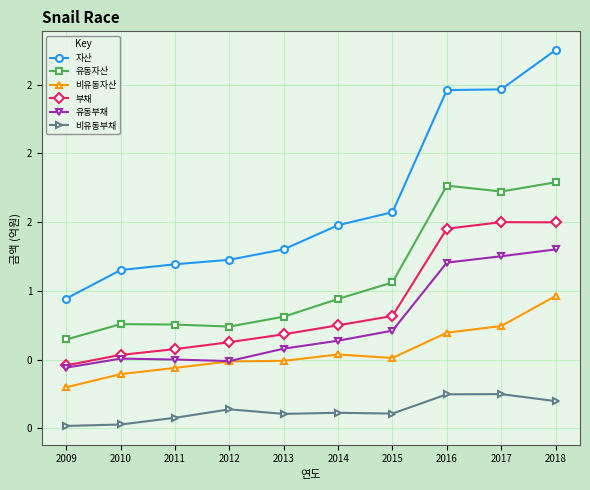

True or false: 부채 and 비유동부채 intersect in this chart.

False